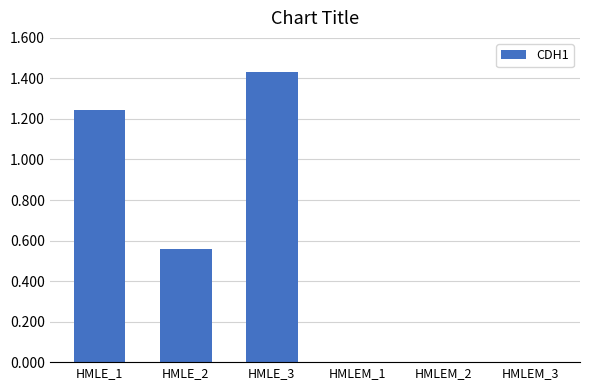

What is the change in value from HMLE_2 to HMLE_3?

+0.9